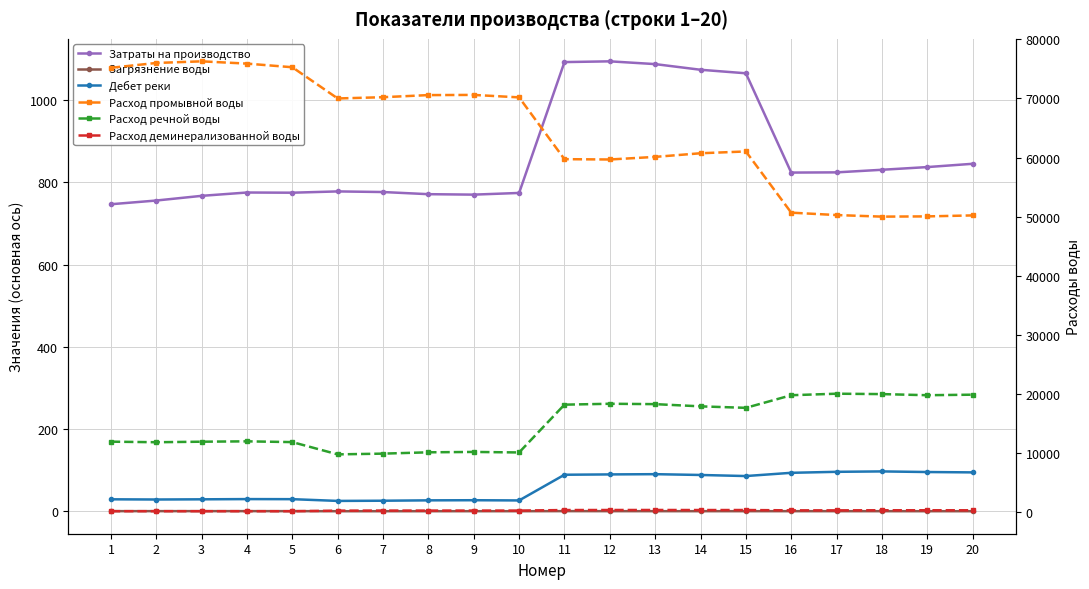

What is the maximum value for Расход речной воды?

20066.0